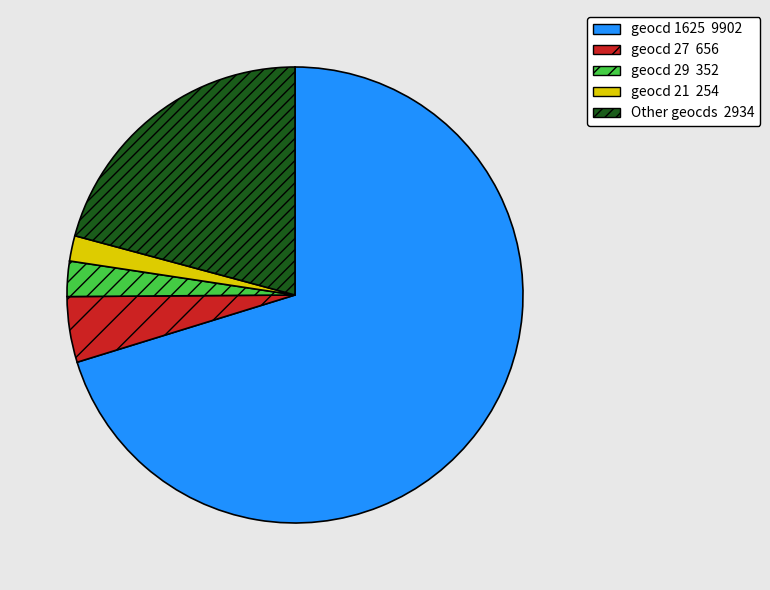

Is there any slice that represents more than half of the pie?

Yes